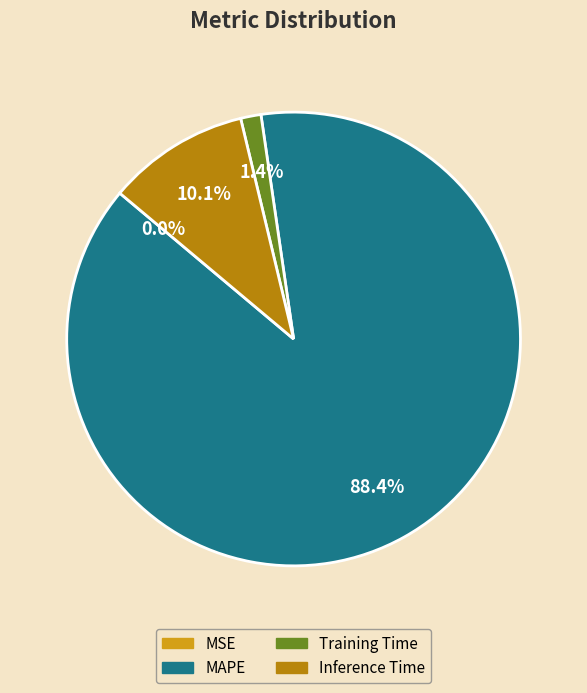

How much of the chart is everything except Training Time?

98.6%